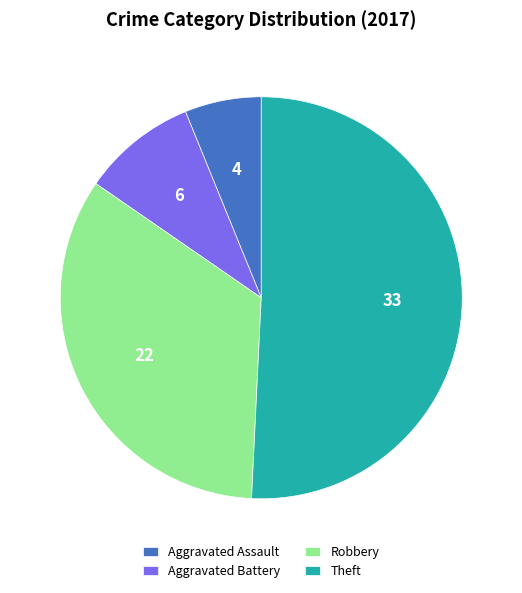

Is there a majority slice in this chart?

Yes